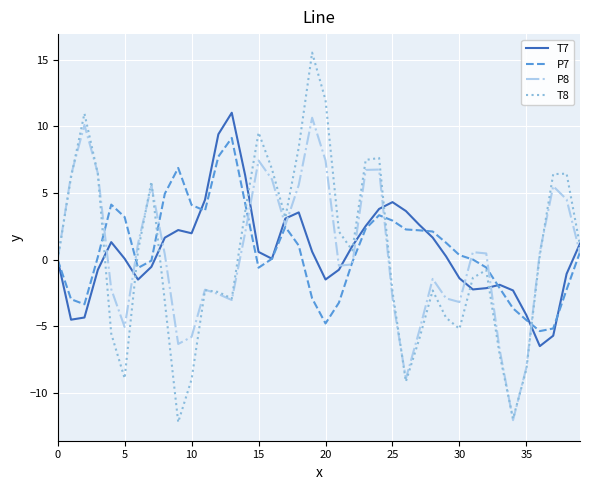

What is the lowest value of the P7 series?

-5.4